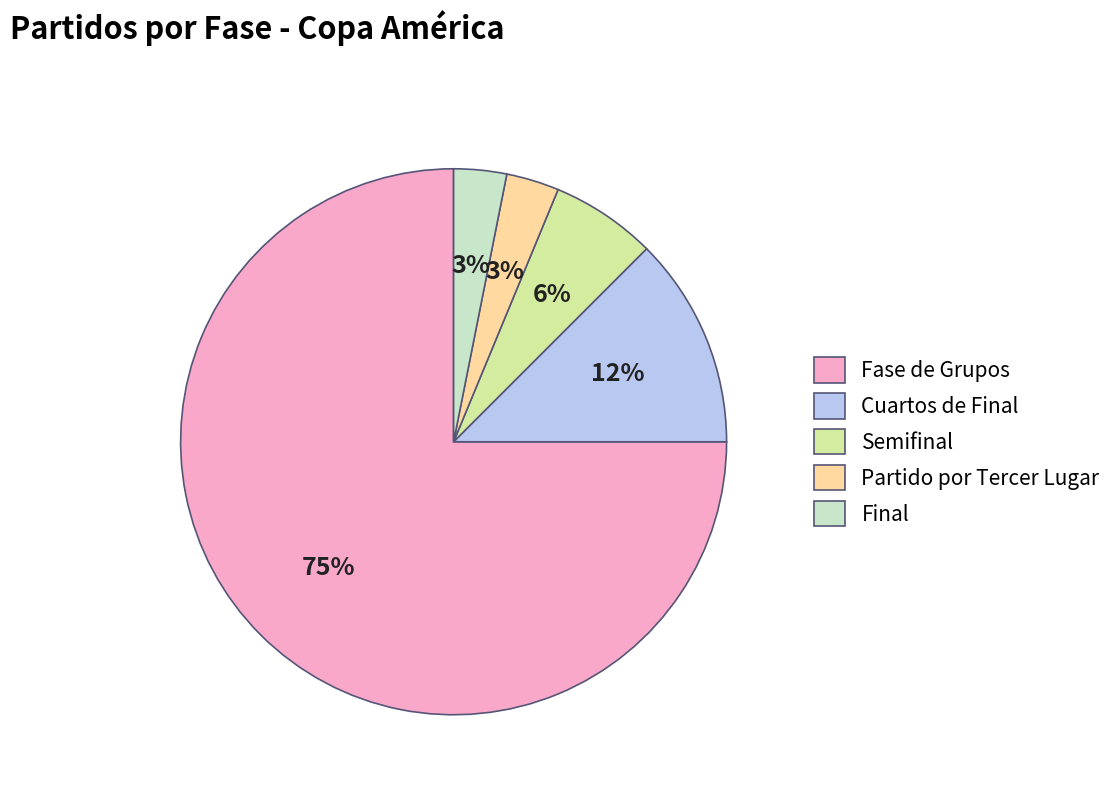

Is it true that Semifinal is 6% of the pie?

True